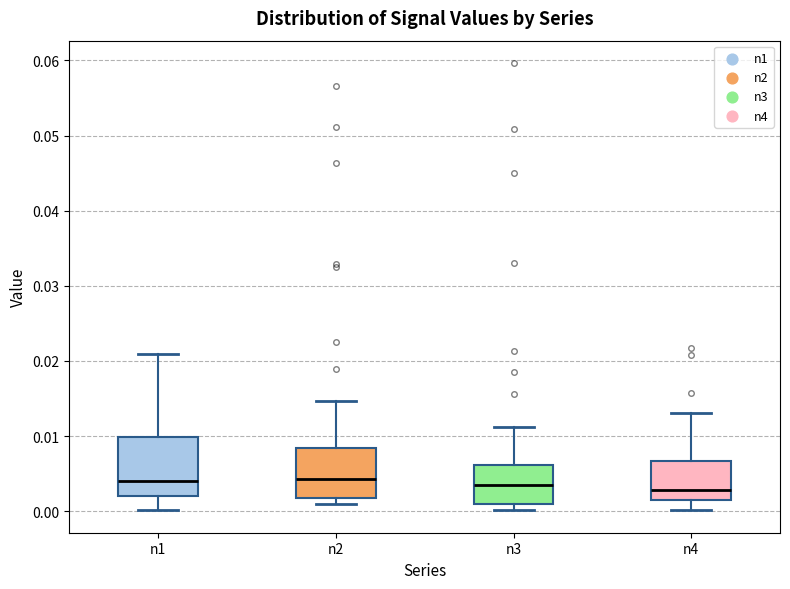

Comparing the boxes themselves (not the whiskers), which one is the tallest?

n1